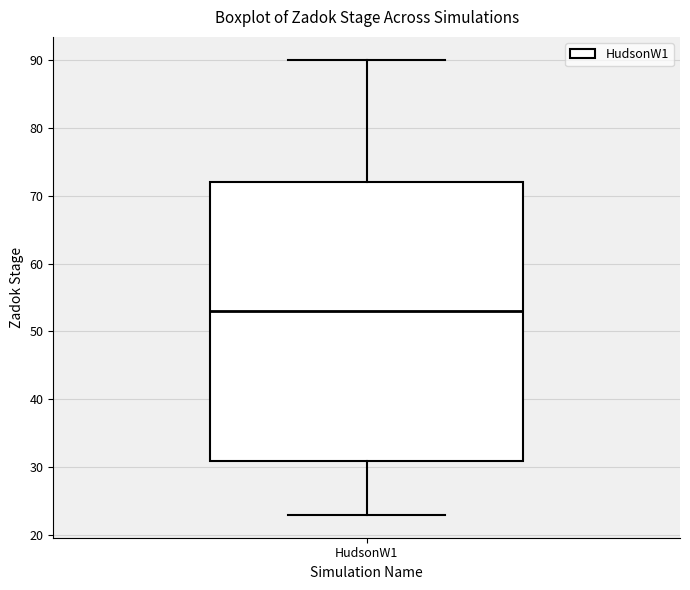

Where is the lower edge of the box for HudsonW1 on the y-axis? The values are not printed on the chart, so give them approximately, as read against the axis.

31